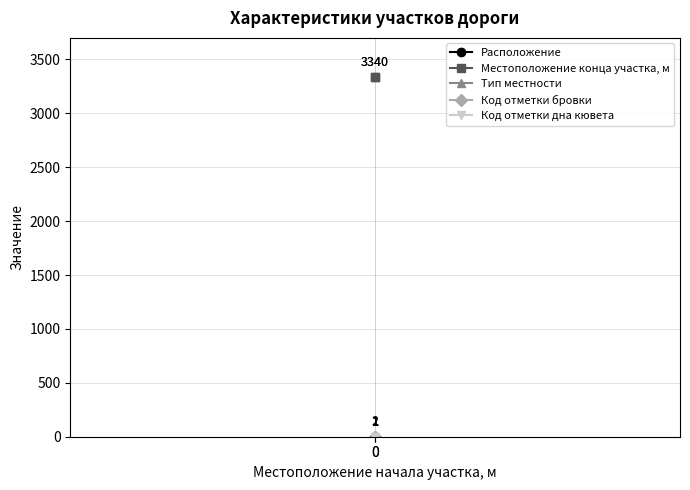

Reading left to right, extract all data points from this chart.

Расположение: 0=1	0=2
Местоположение конца участка, м: 0=3340	0=3340
Тип местности: 0=1	0=1
Код отметки бровки: 0=1	0=1
Код отметки дна кювета: 0=1	0=1